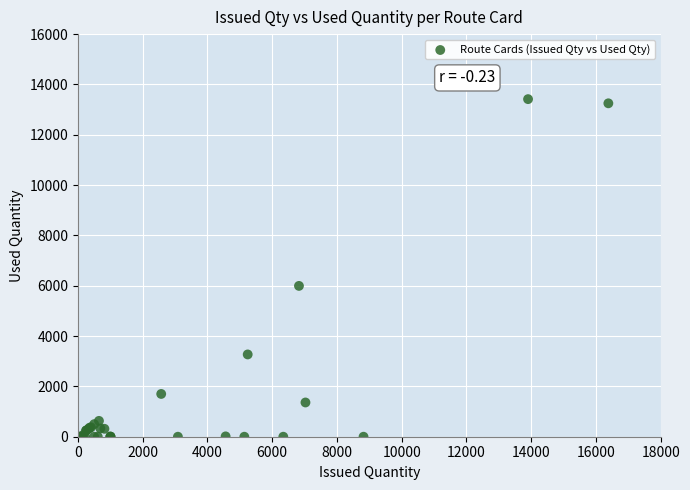

What Y value in the scatter plot is closest to 6708?

5994